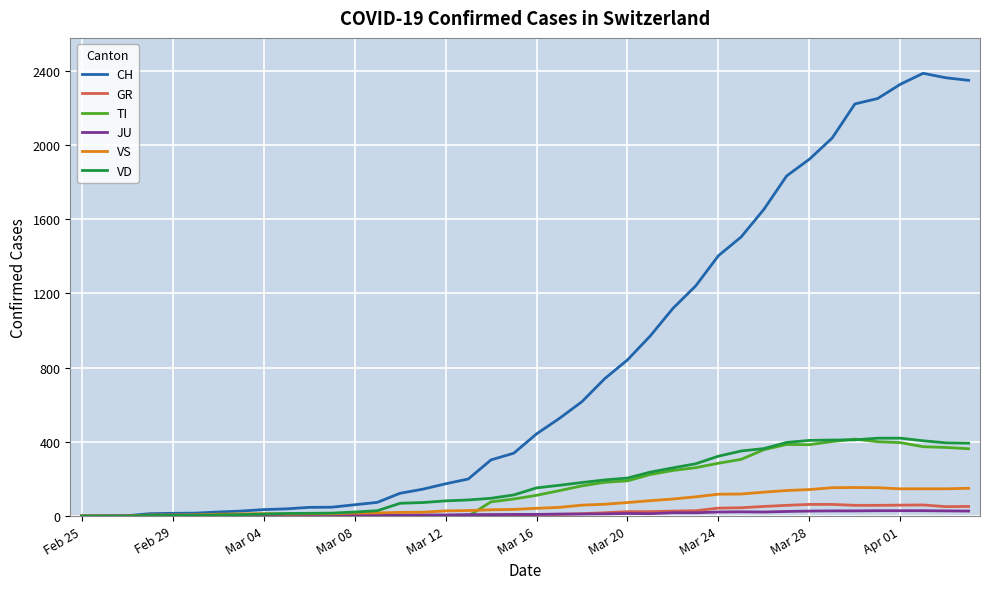

Which series has the largest total across all categories?

CH